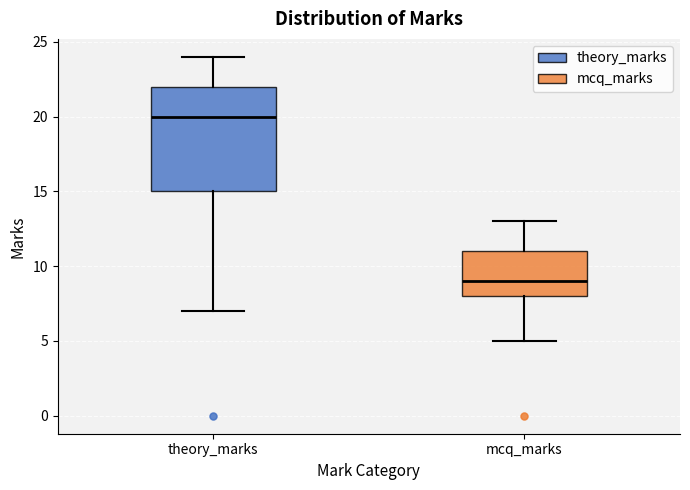

Reading left to right, read every box against the y-axis: the position of its median line, the range the box covers, and the ends of its whiskers. The values are not printed on the chart, so give them approximately, as read against the axis.

theory_marks: median 20, box 15 to 22, whiskers 7 to 24
mcq_marks: median 9, box 8 to 11, whiskers 5 to 13